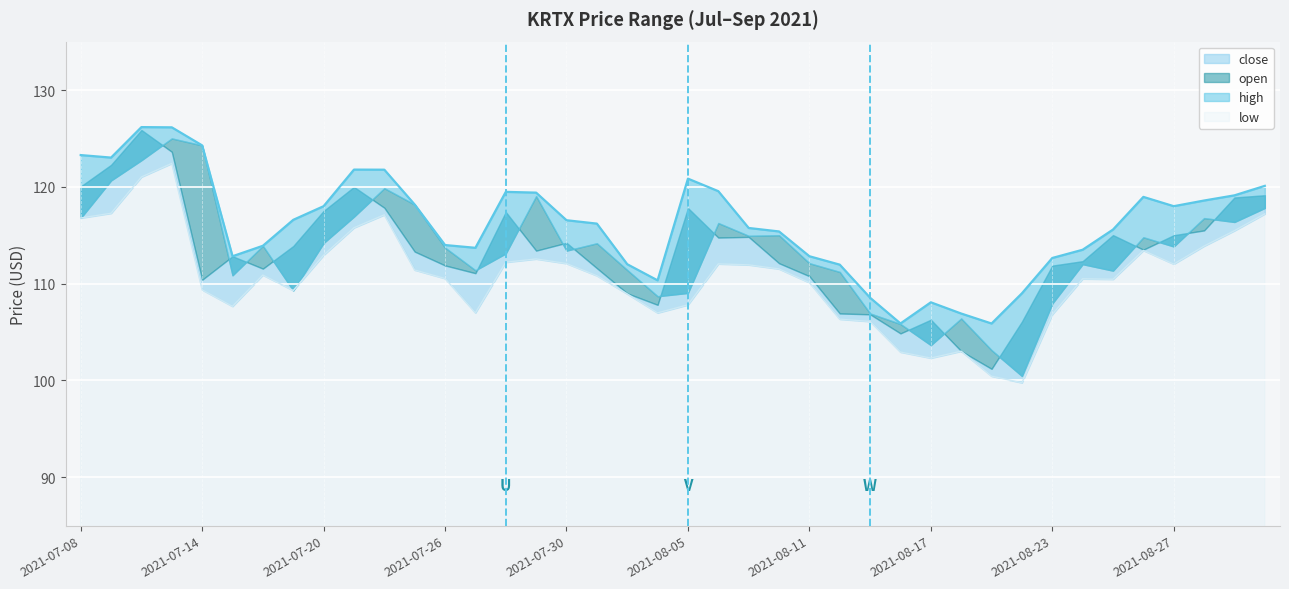

In low, how many points are lower than both neighbors (excluding endpoints)?

8